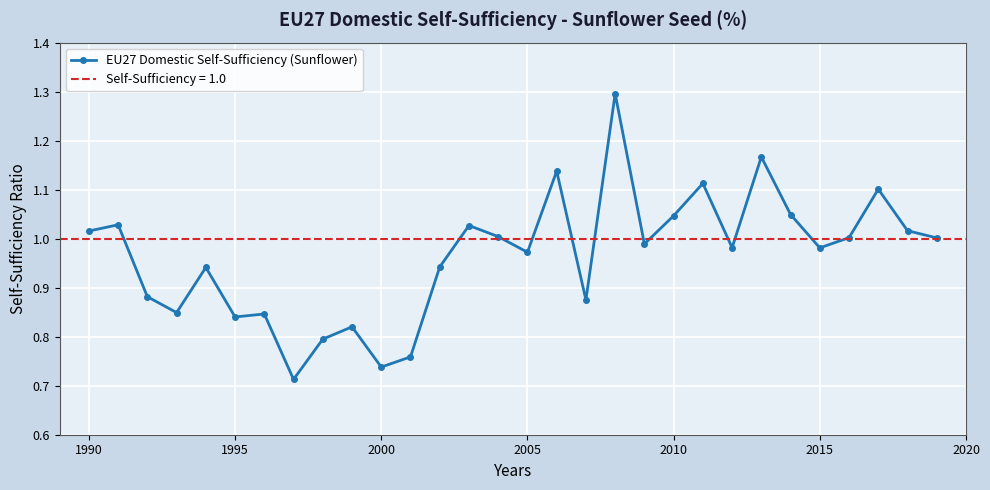

The EU27 Domestic Self-Sufficiency (Sunflower) series shows 1.5 at 1990. True or false?

False